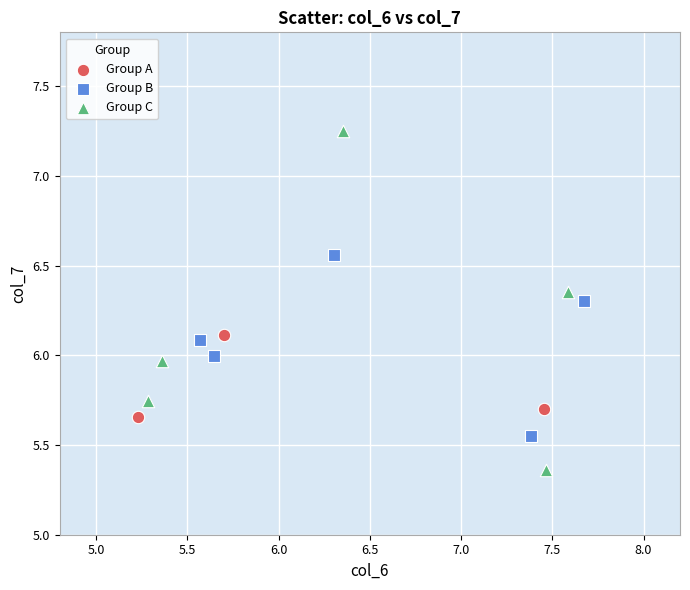

What are all the series names shown in the legend?

Group A, Group B, Group C